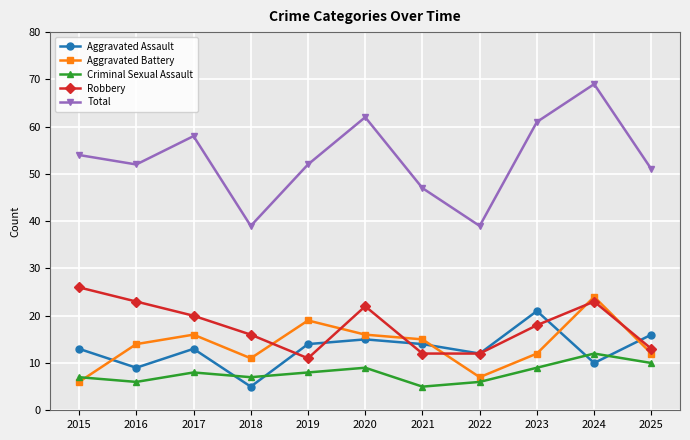

Reading left to right, list all the values displayed in this chart.

Aggravated Assault: 2015=13	2016=9	2017=13	2018=5	2019=14	2020=15	2021=14	2022=12	2023=21	2024=10	2025=16
Aggravated Battery: 2015=6	2016=14	2017=16	2018=11	2019=19	2020=16	2021=15	2022=7	2023=12	2024=24	2025=12
Criminal Sexual Assault: 2015=7	2016=6	2017=8	2018=7	2019=8	2020=9	2021=5	2022=6	2023=9	2024=12	2025=10
Robbery: 2015=26	2016=23	2017=20	2018=16	2019=11	2020=22	2021=12	2022=12	2023=18	2024=23	2025=13
Total: 2015=54	2016=52	2017=58	2018=39	2019=52	2020=62	2021=47	2022=39	2023=61	2024=69	2025=51